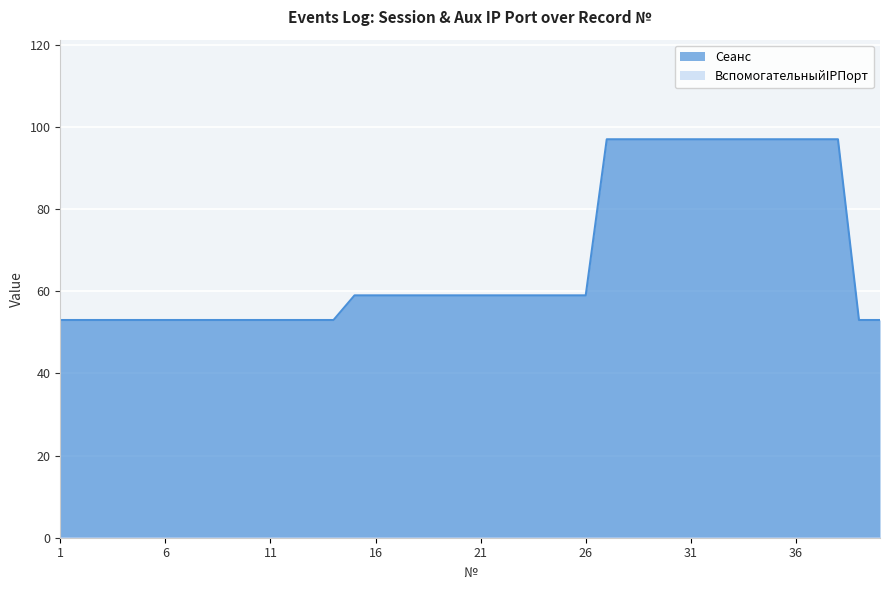

Read the value at 16, to the nearest 10.

60